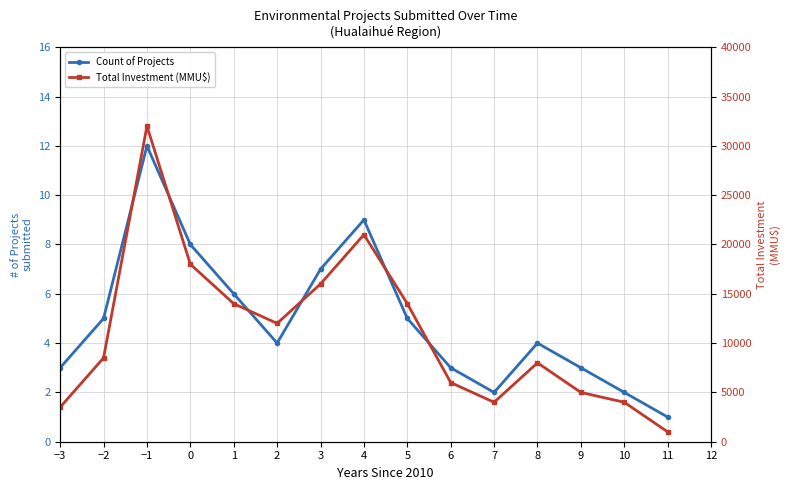

Is this an area chart (filled region under the line)?

No